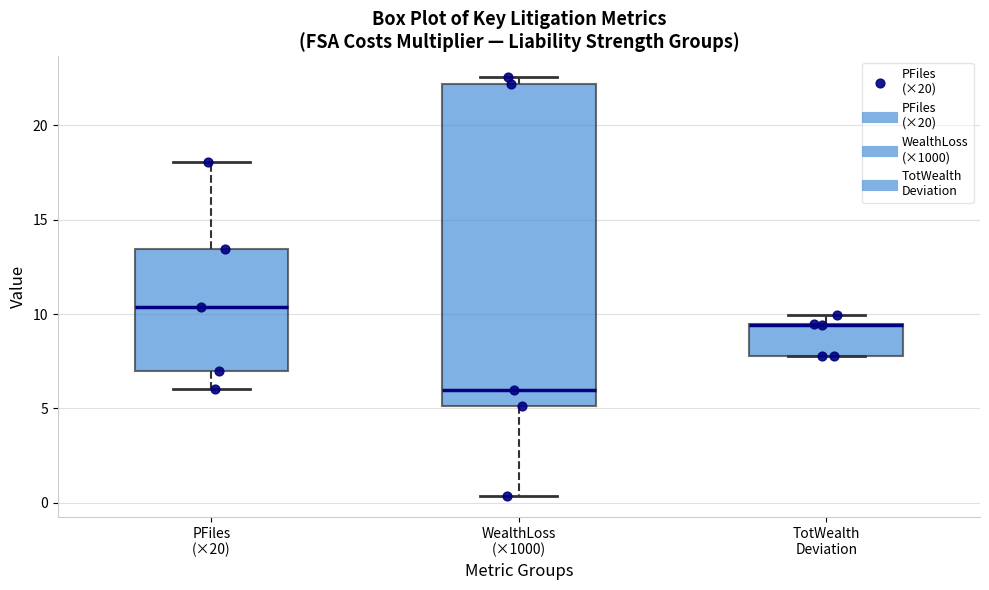

Reading left to right, read every box against the y-axis: the position of its median line, the range the box covers, and the ends of its whiskers. The values are not printed on the chart, so give them approximately, as read against the axis.

PFiles (×20): median 10.5, box 7.0 to 13.5, whiskers 6.0 to 18.0
WealthLoss (×1000): median 6.0, box 5.0 to 22.0, whiskers 0.5 to 22.5
TotWealth Deviation: median 9.5 (drawn on the box's upper edge), box 8.0 to 9.5, whiskers 8.0 to 10.0